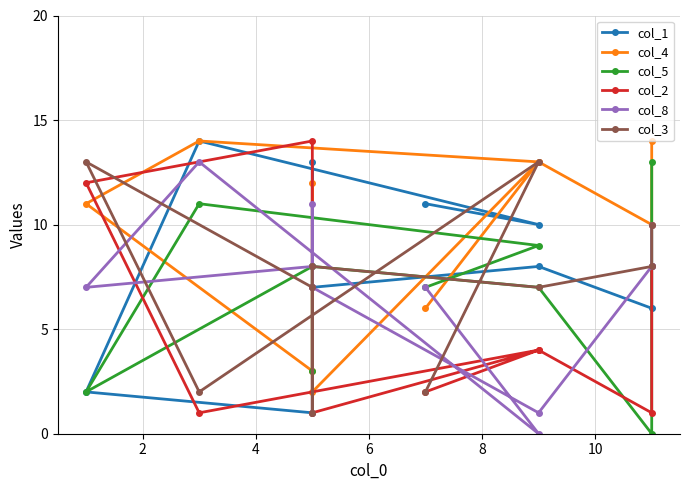

What is the sum of all col_1 values?

80